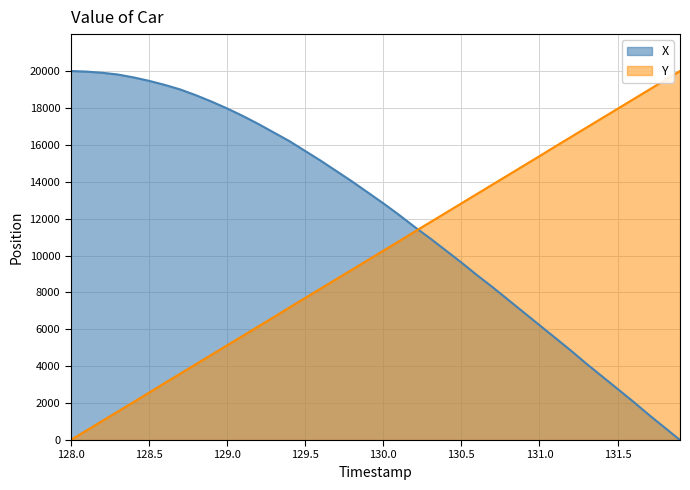

The value of Y at 128.6 is 4296.0. True or false?

False